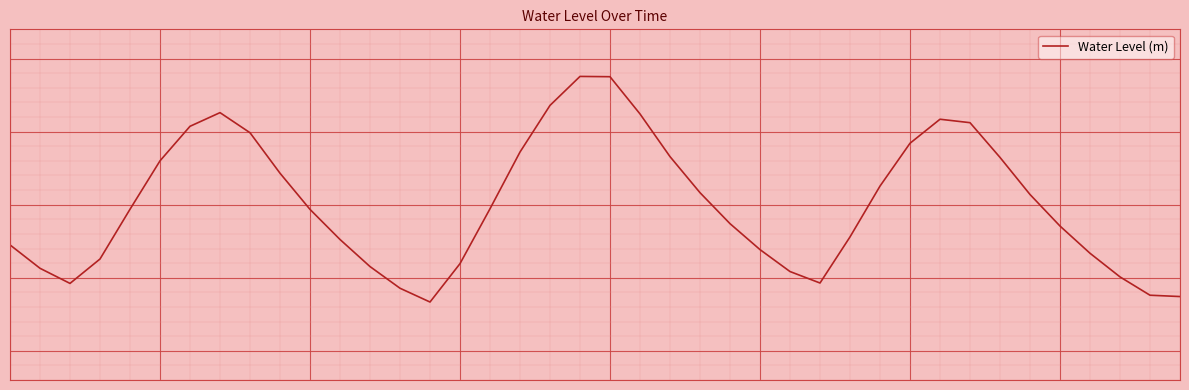

Does the chart display data point markers on the line(s)?

No